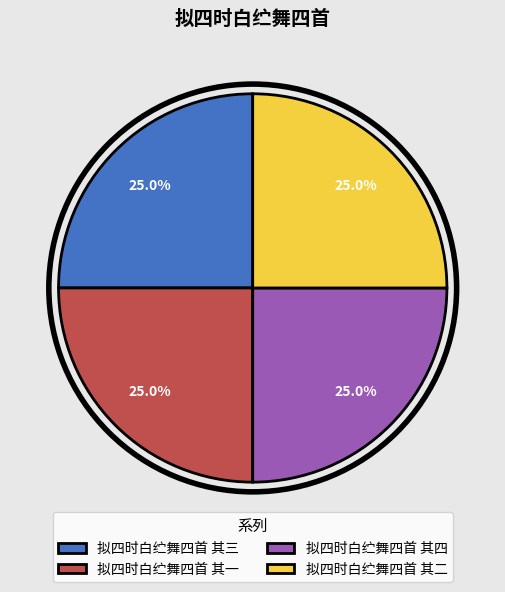

What percentage is NOT represented by 拟四时白纻舞四首 其四?

75.0%